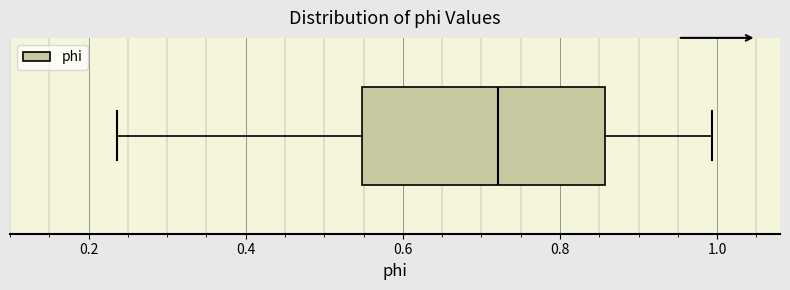

Where does the right whisker of the box end on the x-axis? The values are not printed on the chart, so give them approximately, as read against the axis.

1.00